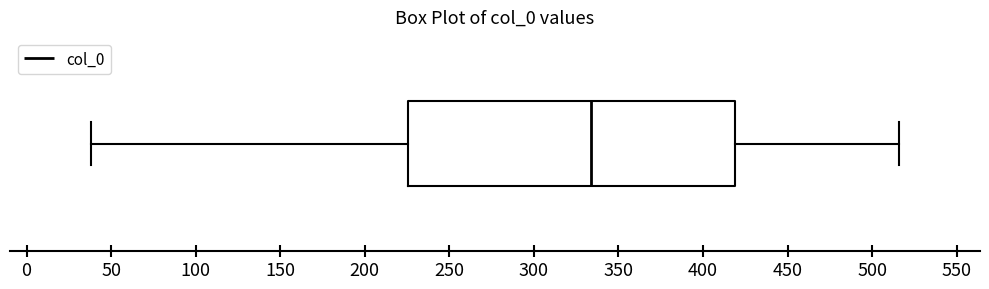

Where is the left edge of the box on the x-axis? The values are not printed on the chart, so give them approximately, as read against the axis.

225